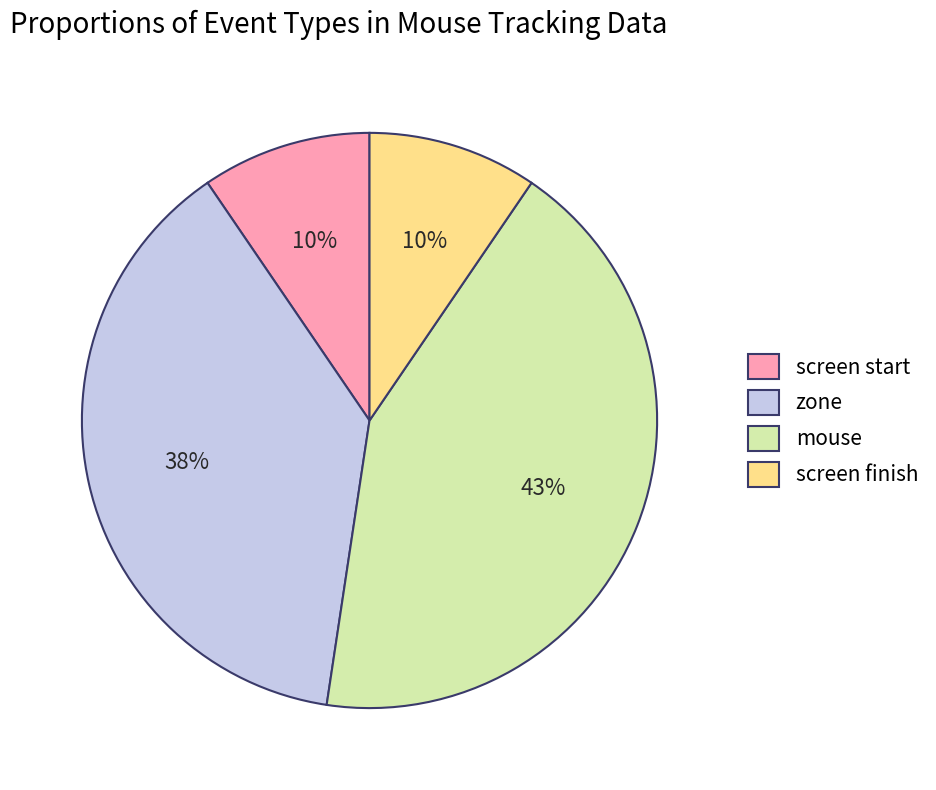

The mouse slice represents 5% of the pie. True or false?

False